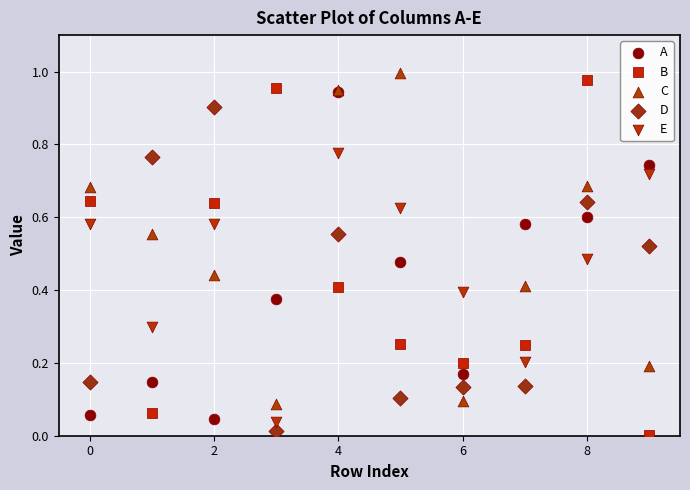

What are all the series names shown in the legend?

A, B, C, D, E